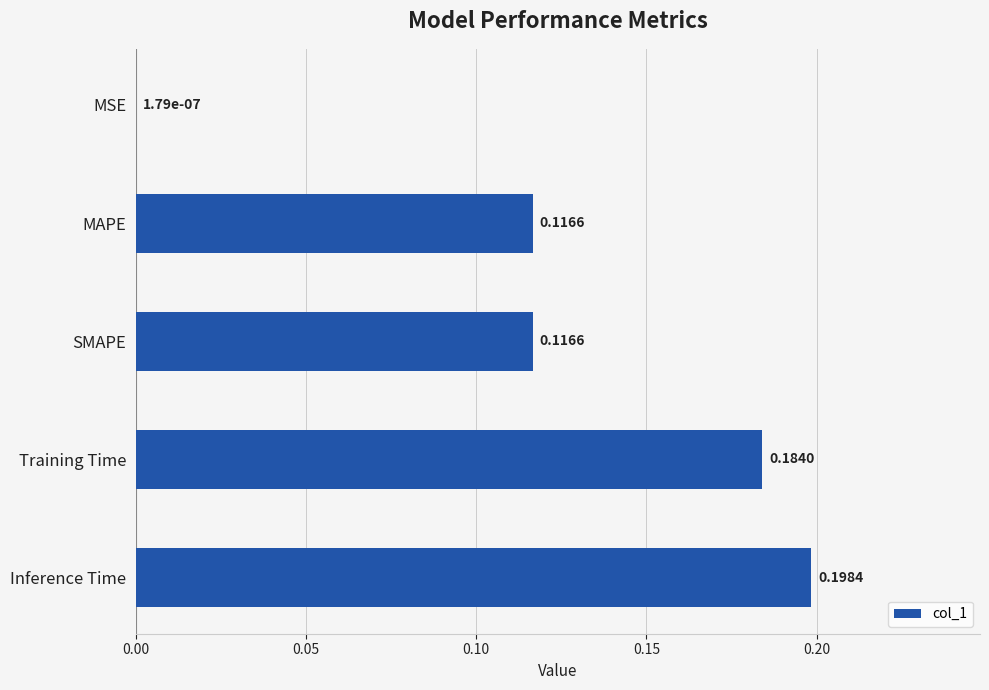

Which has a higher value, Training Time or MSE?

Training Time